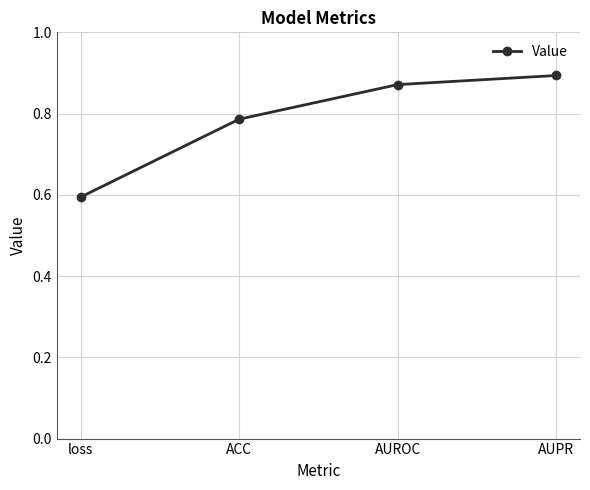

Where is the data nearest to the value 0?

loss